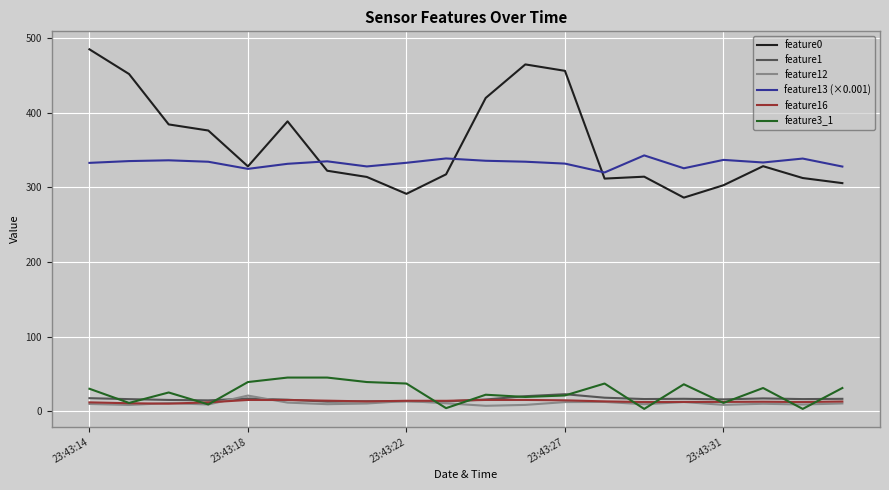

Which series has the largest range (max minus min)?

feature0